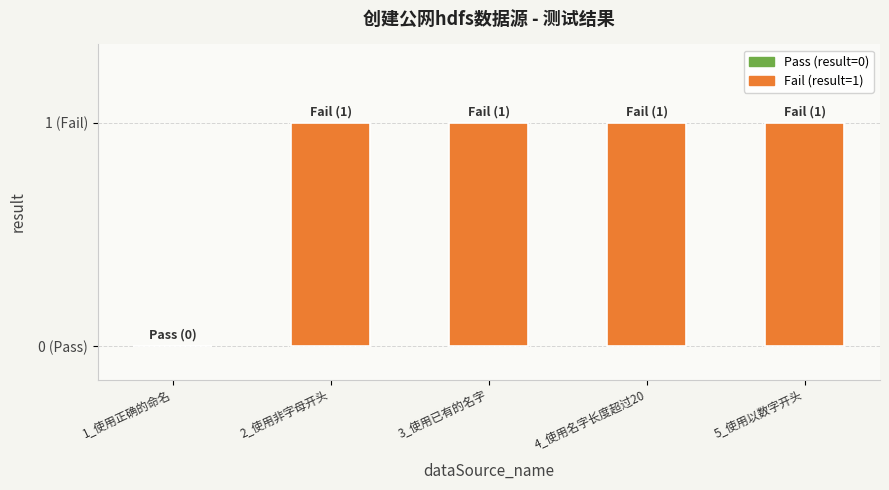

Are the bars grouped side by side (vs. stacked)?

No